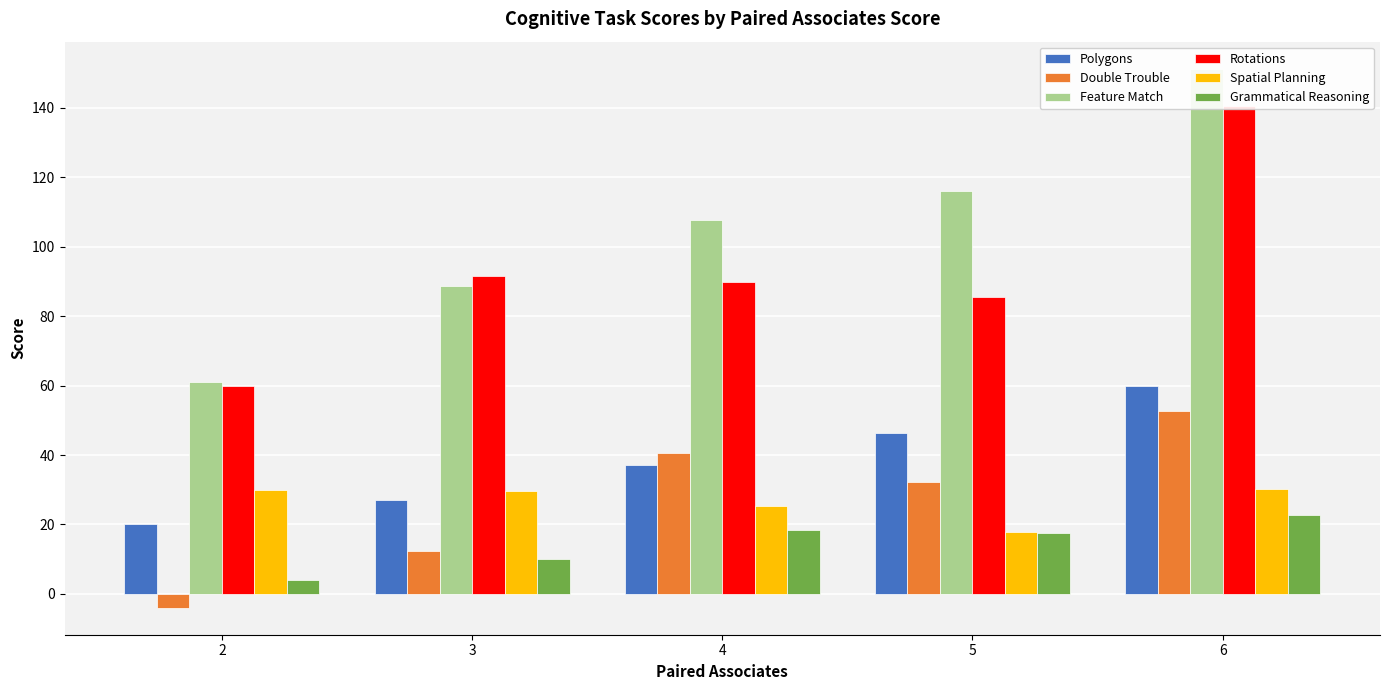

List the labels in order of Feature Match value, largest first.

6, 5, 4, 3, 2